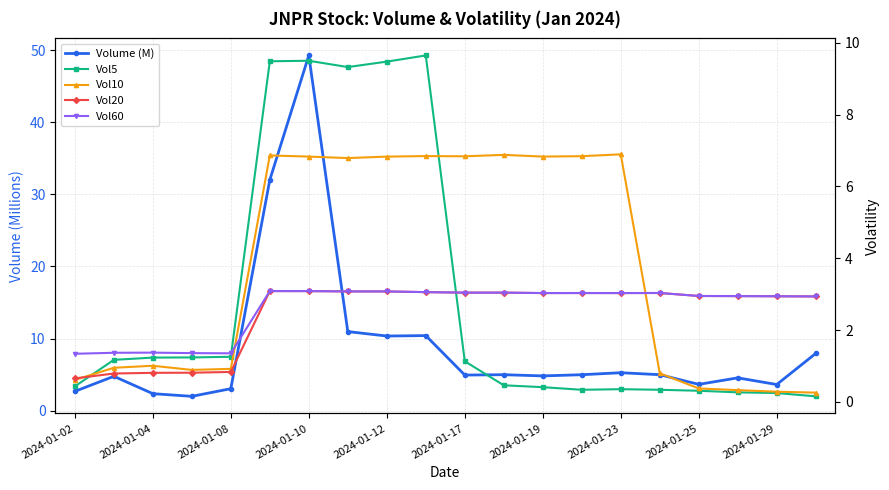

Does the chart have visible grid lines?

Yes